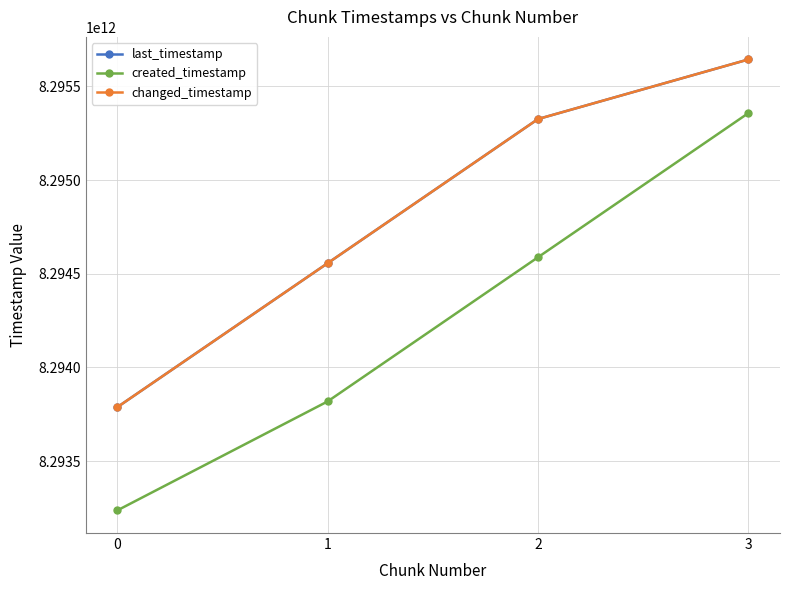

At which label does created_timestamp first exceed 8294588032033?

3